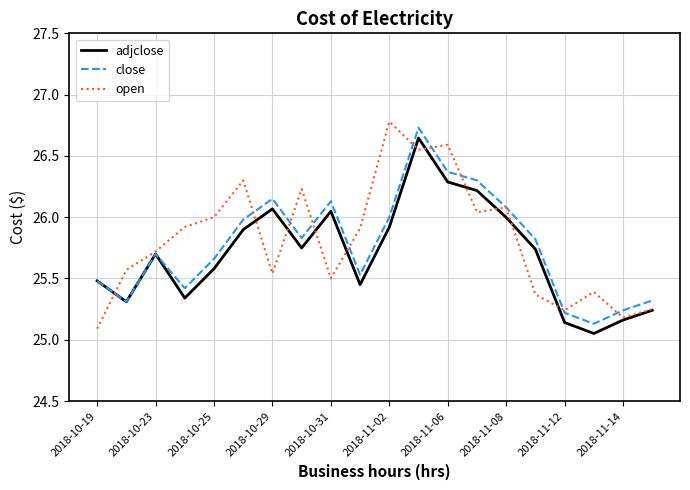

What is the maximum value shown in the chart?

26.8